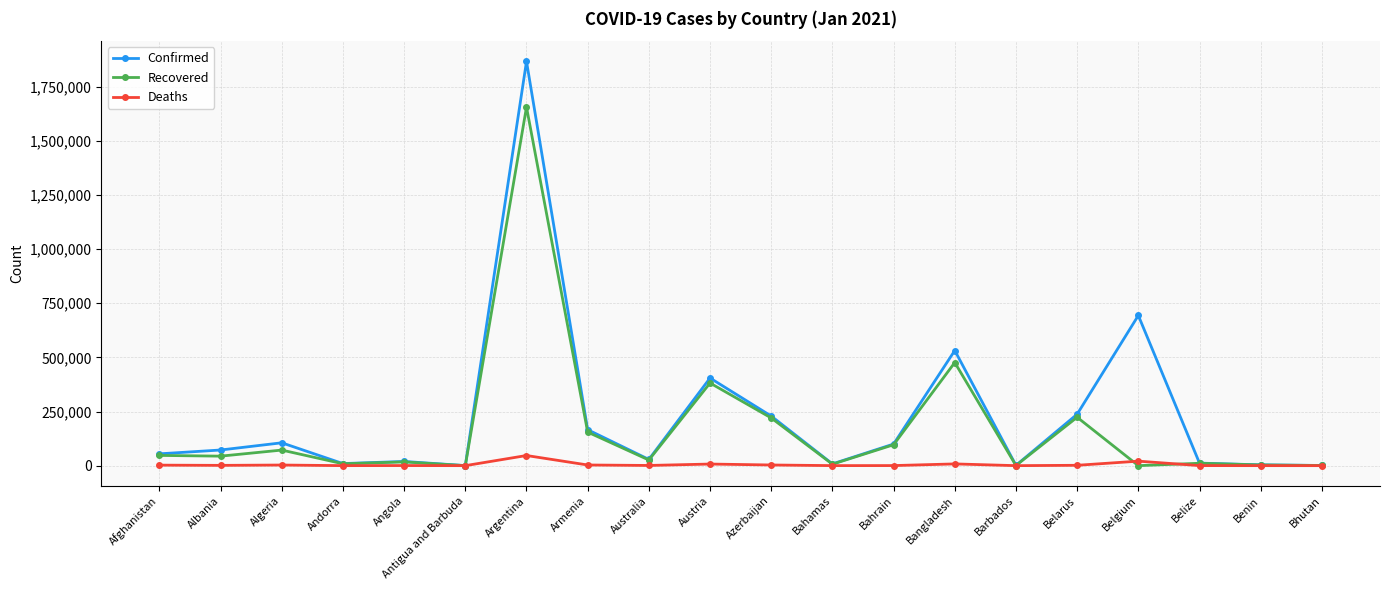

What is the label of the 19th point from the right?

Albania